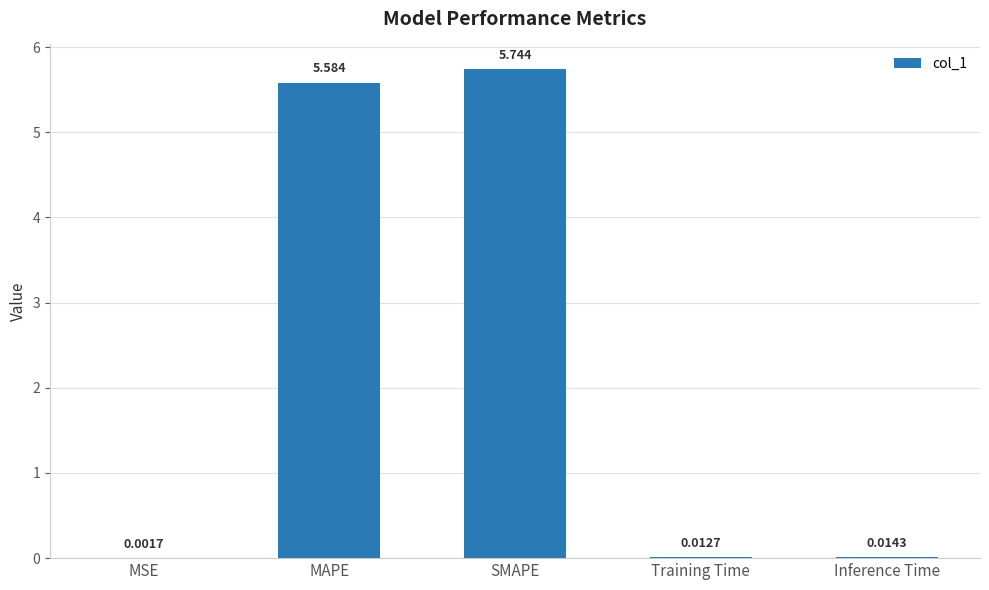

Where is the data nearest to the value 2?

Inference Time